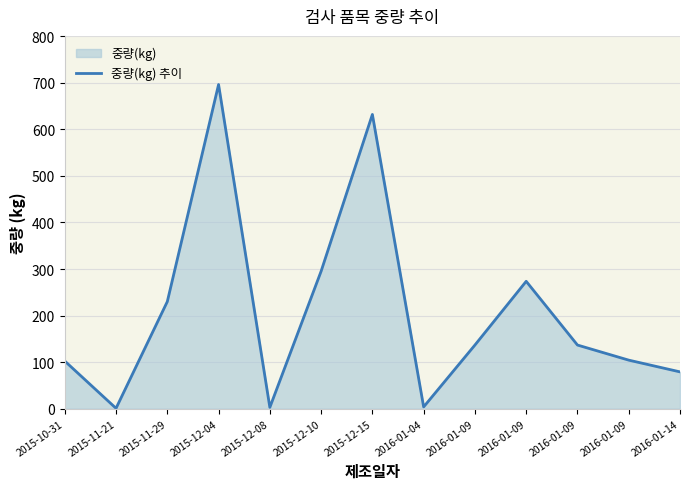

What is the maximum value shown in the chart?

696.0